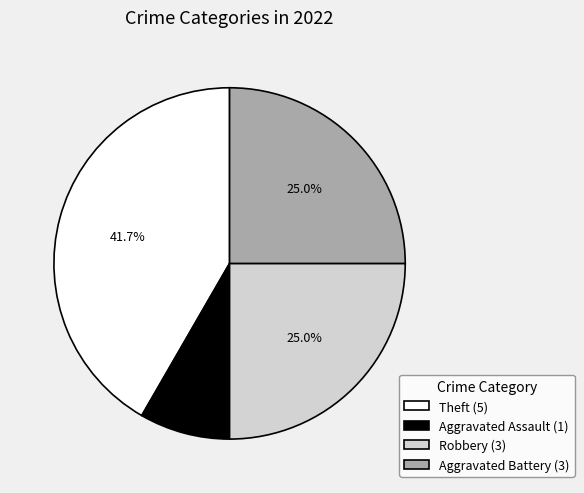

Between Aggravated Assault (1) and Aggravated Battery (3), which is larger?

Aggravated Battery (3)